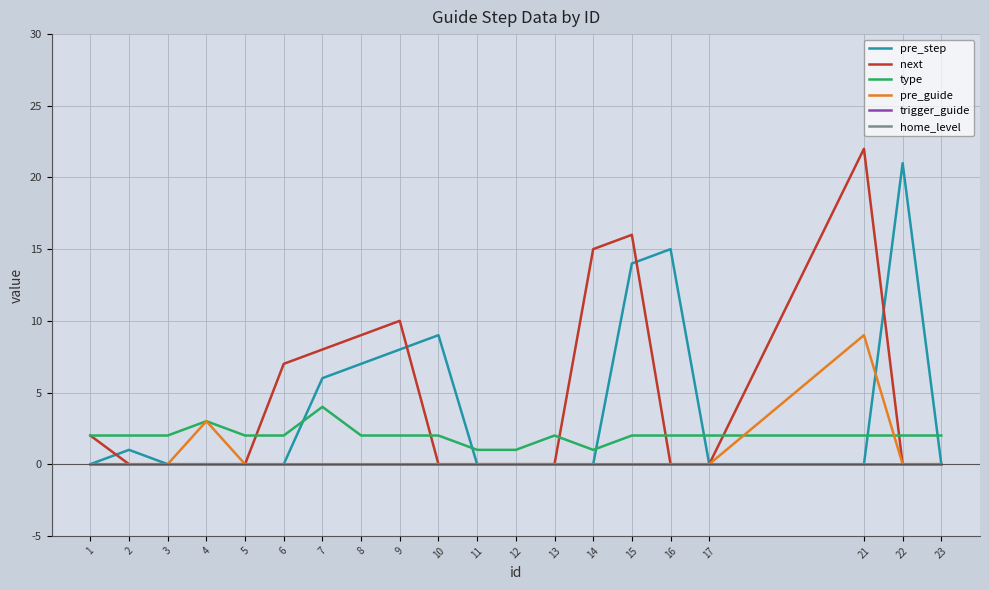

Does the chart have visible grid lines?

Yes